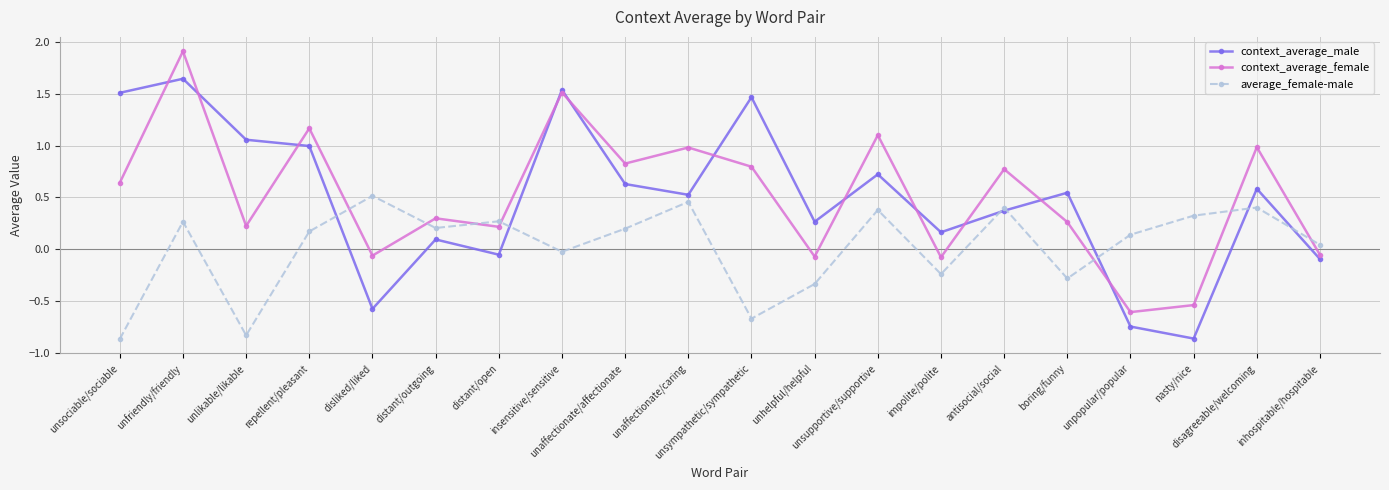

True or false: context_average_female has more than 2 points higher than both neighbors.

True